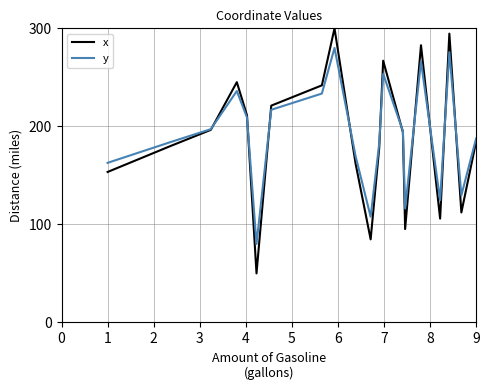

How many lines are shown in the chart?

2